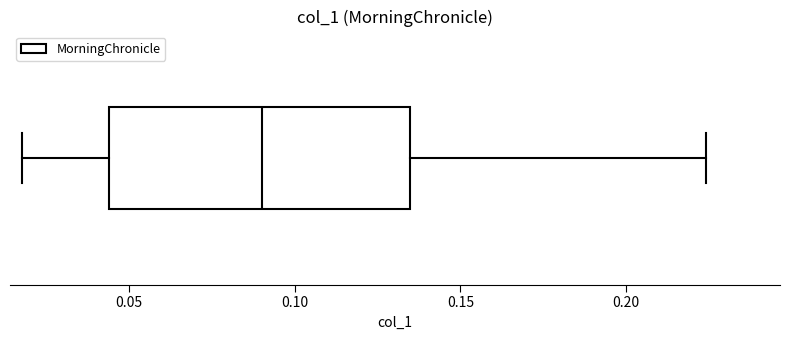

Where does the right whisker of the box end on the x-axis? The values are not printed on the chart, so give them approximately, as read against the axis.

0.225